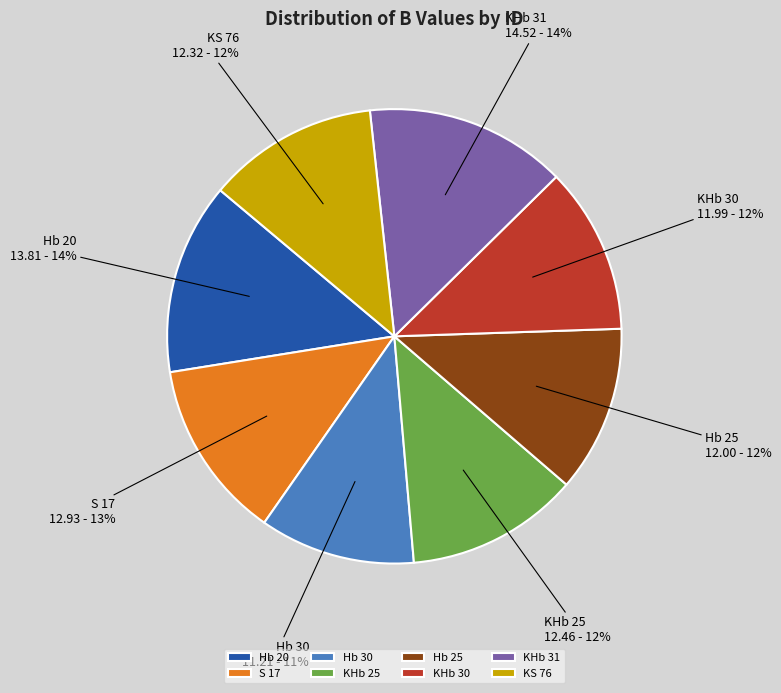

Which has a higher value, KHb 31 or KS 76?

KHb 31